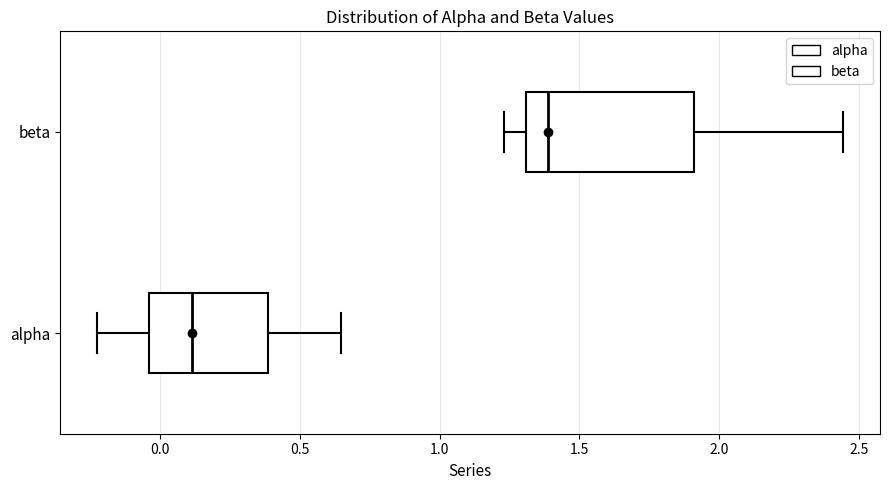

Which box is the widest, from its left edge to its right edge?

beta